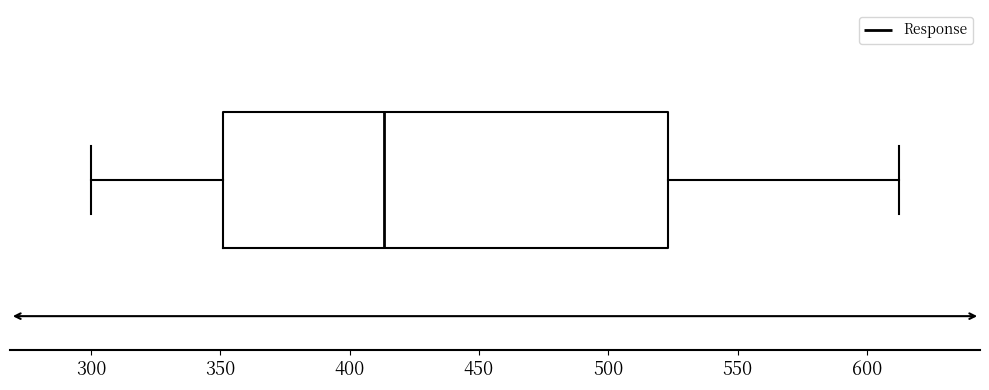

Transcribe this box plot: give where the median line is, the range the box spans, and where the two whiskers end, as read against the x-axis. The values are not printed on the chart, so give them approximately, as read against the axis.

median 415, box 350 to 525, whiskers 300 to 610